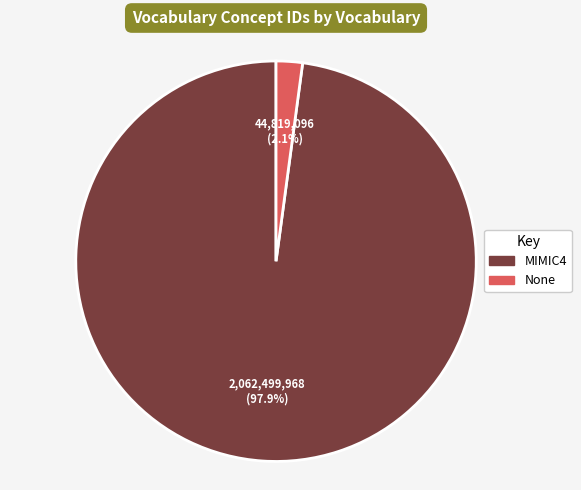

What percentage do MIMIC4 and None together represent?

100.0%